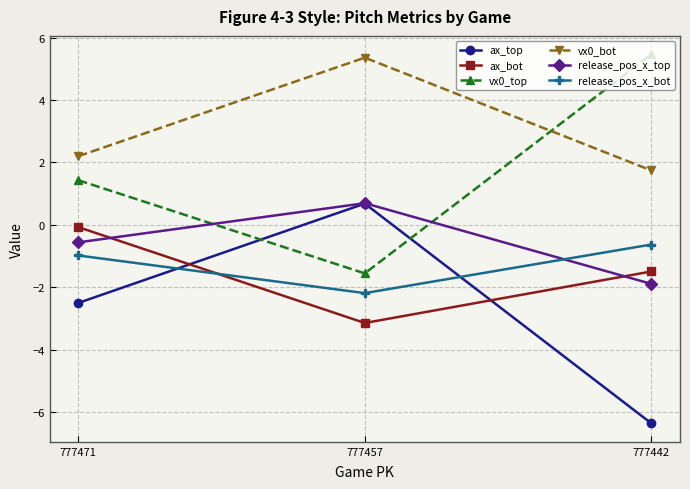

Rank the categories by ax_top value from highest to lowest.

777457, 777471, 777442